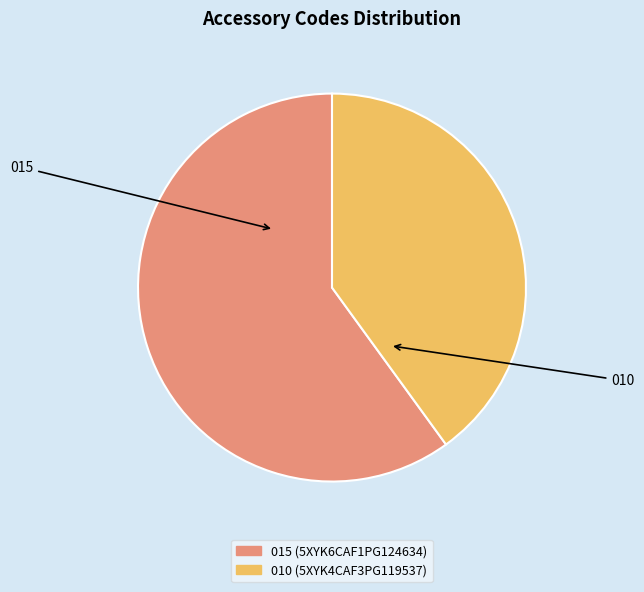

Does any single category account for the majority?

Yes